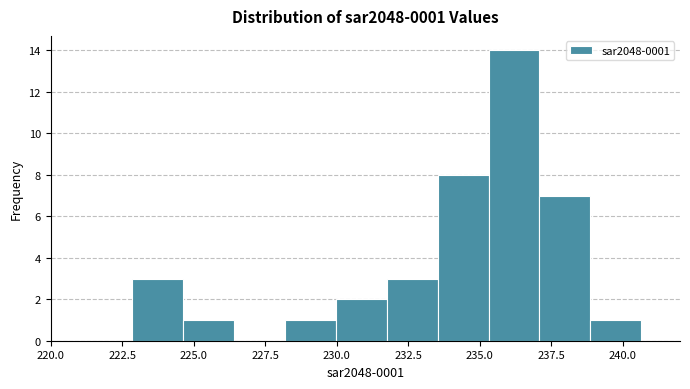

Read against the x-axis, roughly where is the centre of the tallest bar?

236.0